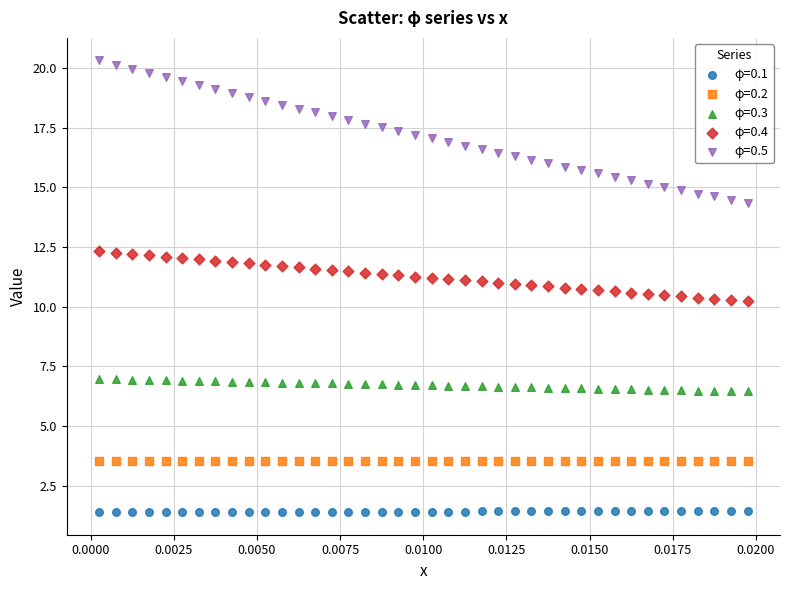

Across all data points, what is the range of Y values (max minus min)?

18.9